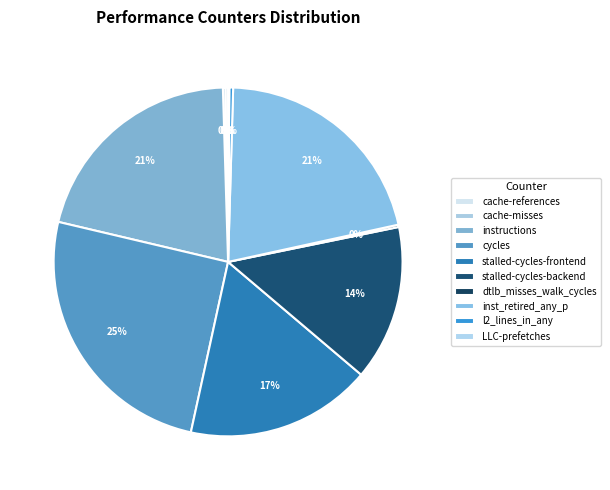

Does any single category account for the majority?

No